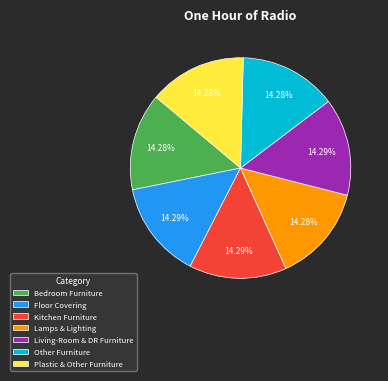

Is the sum of Other Furniture and Lamps & Lighting greater than half?

No